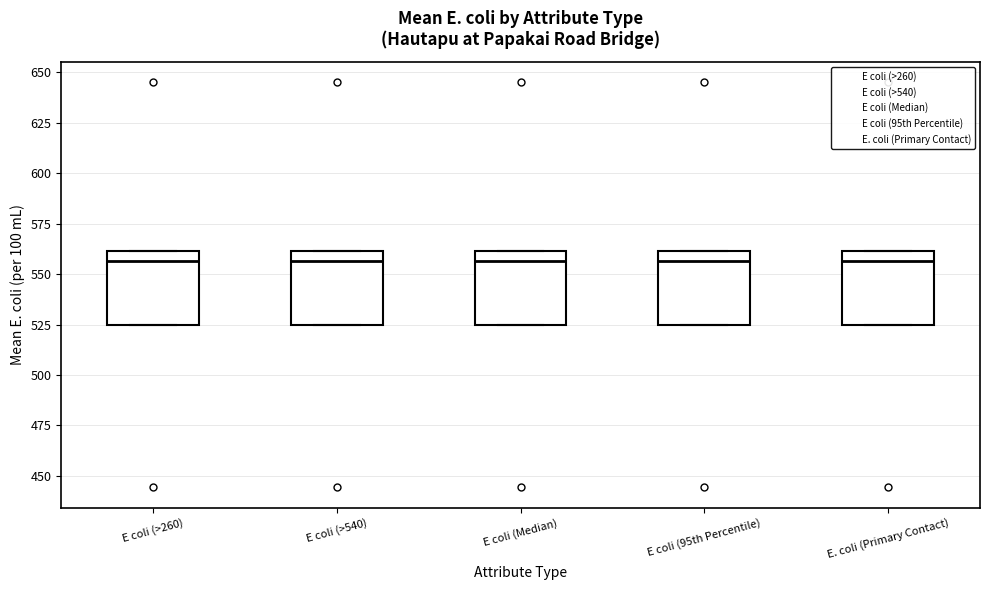

Reading left to right, read every box against the y-axis: the position of its median line, the range the box covers, and the ends of its whiskers. The values are not printed on the chart, so give them approximately, as read against the axis.

E coli (>260): median 555, box 525 to 560, whiskers 525 to 560
E coli (>540): median 555, box 525 to 560, whiskers 525 to 560
E coli (Median): median 555, box 525 to 560, whiskers 525 to 560
E coli (95th Percentile): median 555, box 525 to 560, whiskers 525 to 560
E. coli (Primary Contact): median 555, box 525 to 560, whiskers 525 to 560